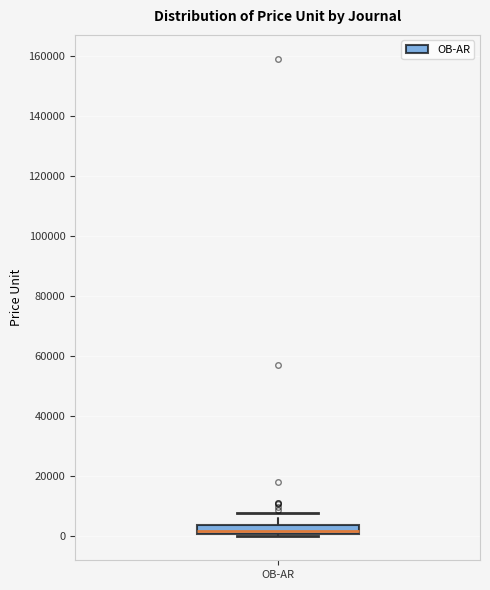

Transcribe this box plot: give where the median line is, the range the box spans, and where the two whiskers end, as read against the y-axis. The values are not printed on the chart, so give them approximately, as read against the axis.

median 2000, box 0 to 4000, whiskers 0 (just below the box's lower edge) to 8000